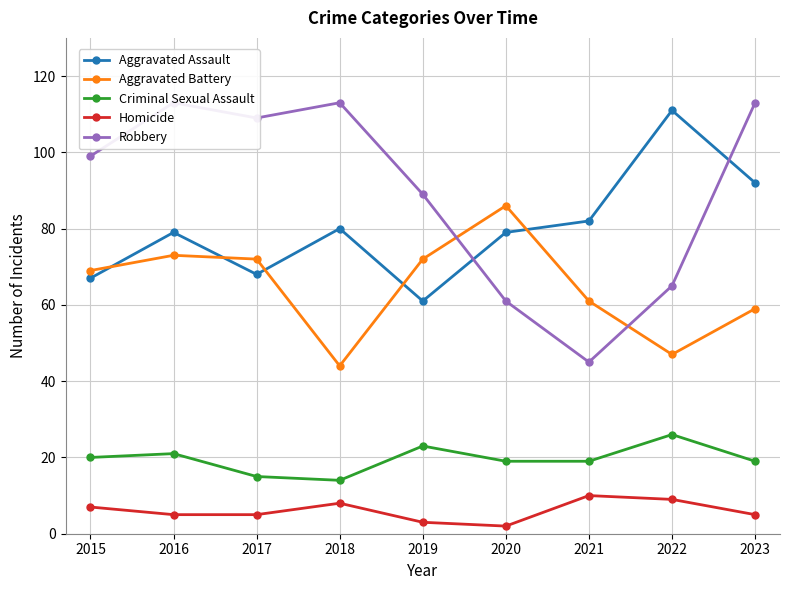

Is the value of Aggravated Assault at 2017 greater than the value of Aggravated Battery at 2016?

No